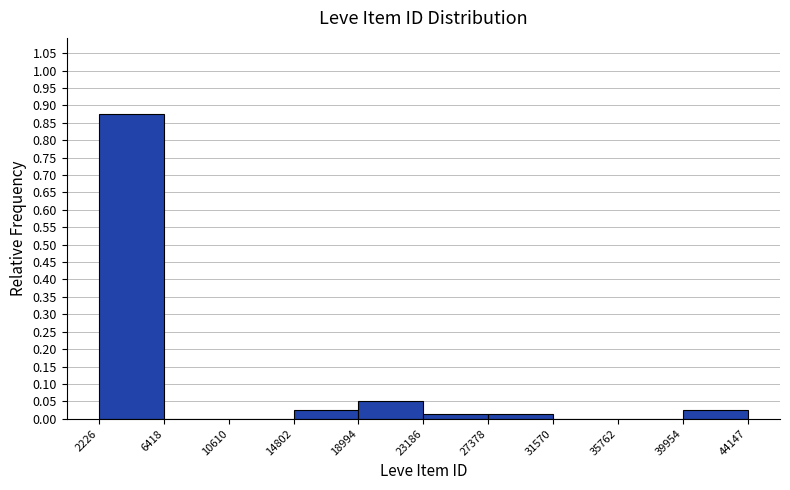

Which range on the x-axis has the tallest bar?

2226 to 6418